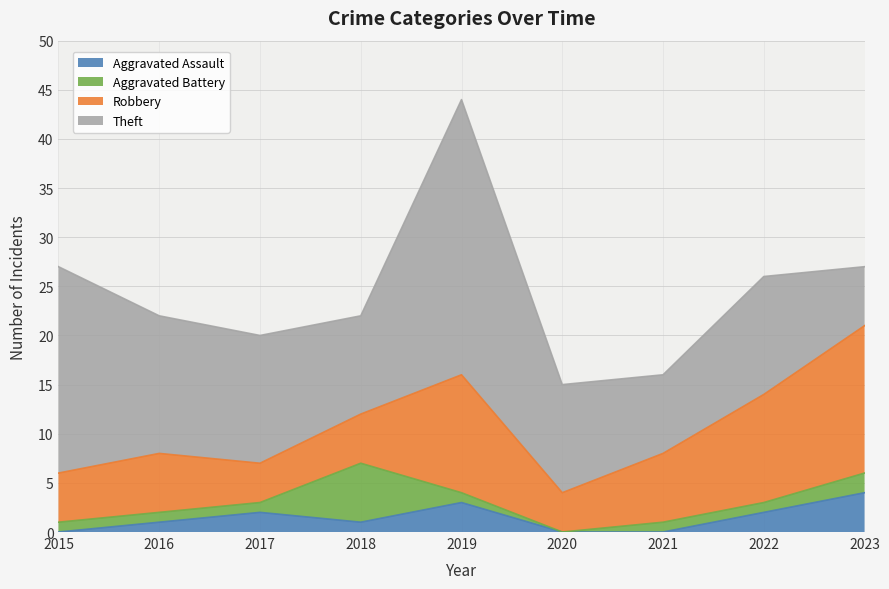

Which has a higher value, 2022 or 2015?

2022